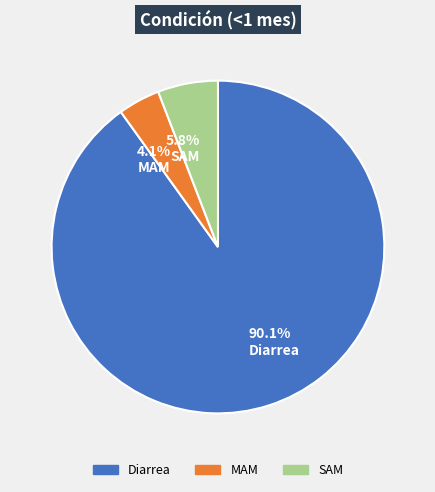

Do 5.8% SAM and 4.1% MAM together represent more than half of the pie?

No